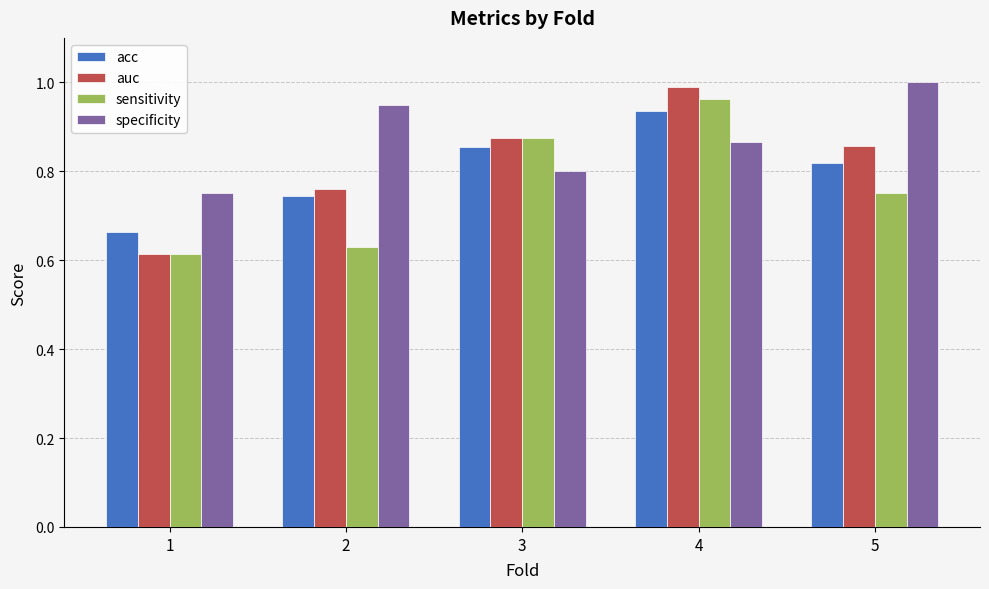

Which category has the highest value in the sensitivity series?

4